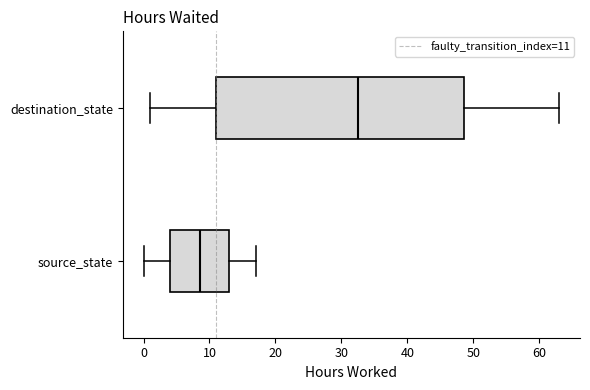

Which box is the widest, from its left edge to its right edge?

destination_state